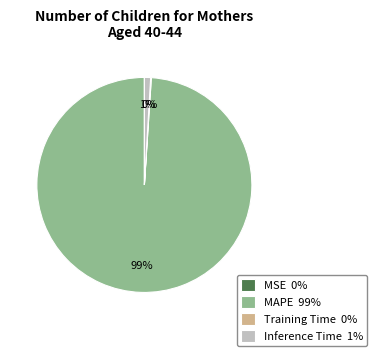

Is there any slice that represents more than half of the pie?

Yes